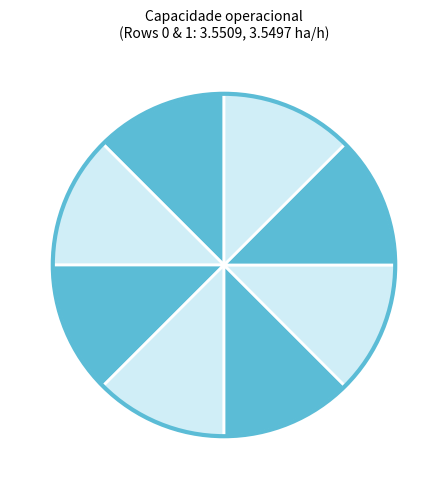

Count the number of slices in the pie.

8